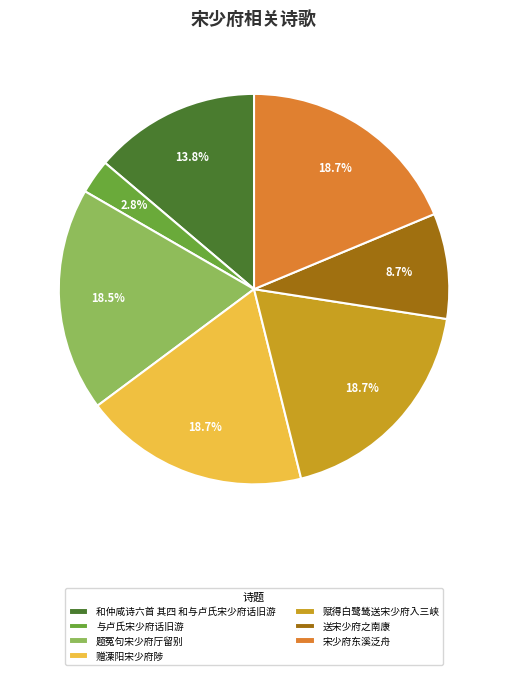

What percentage is NOT represented by 赋得白鹭鸶送宋少府入三峡?

81.3%